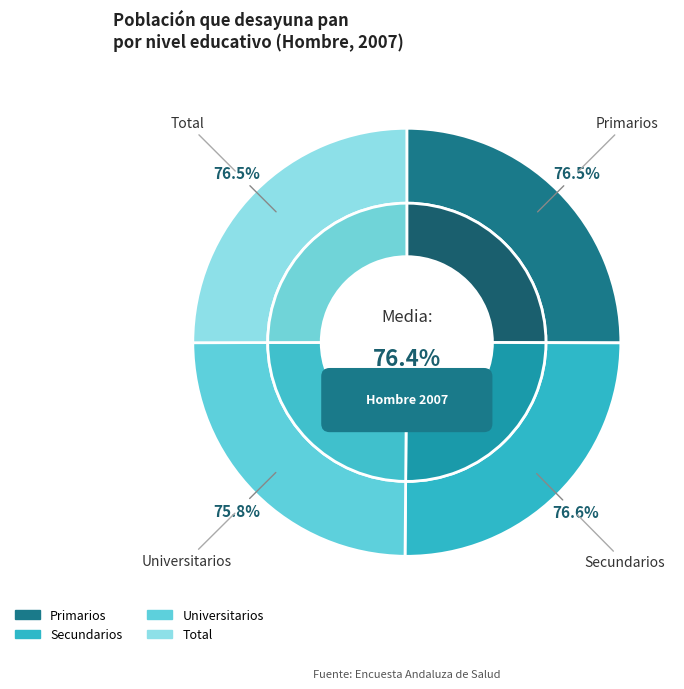

What percentage is the Secundarios slice, to the nearest percent?

25%